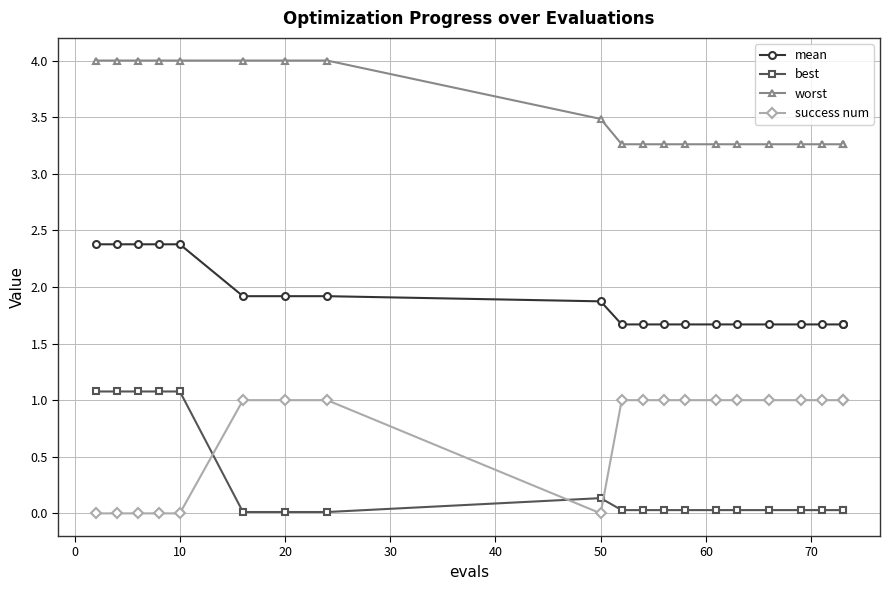

Is the value of mean at −10 greater than the value of success num at 50?

Yes